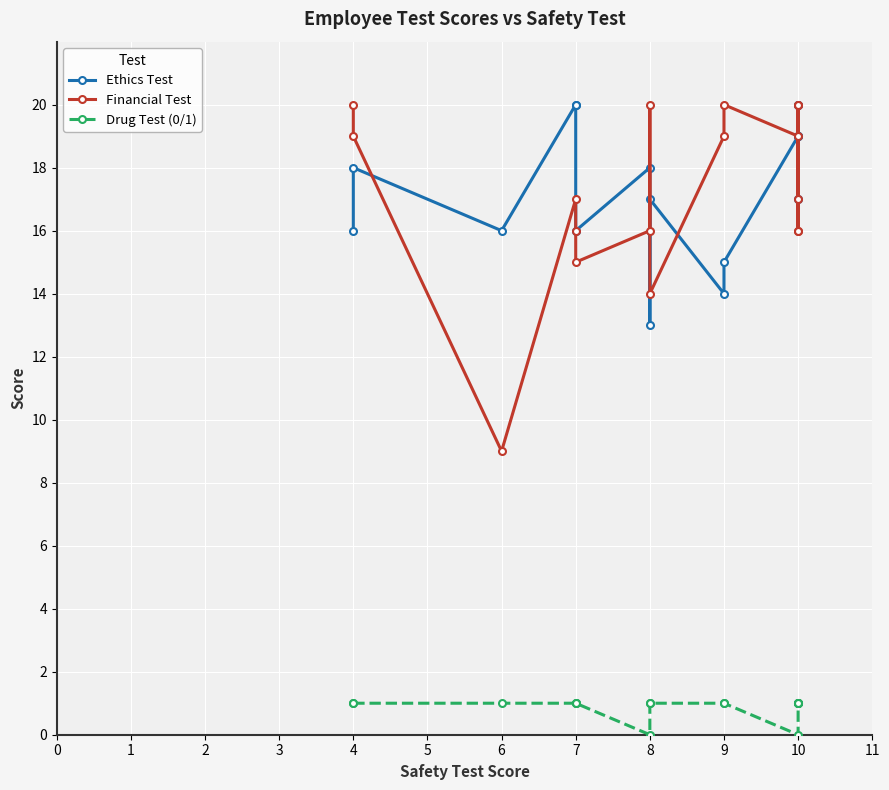

Rank the series by their maximum value, from lowest to highest.

Drug Test (0/1), Ethics Test, Financial Test